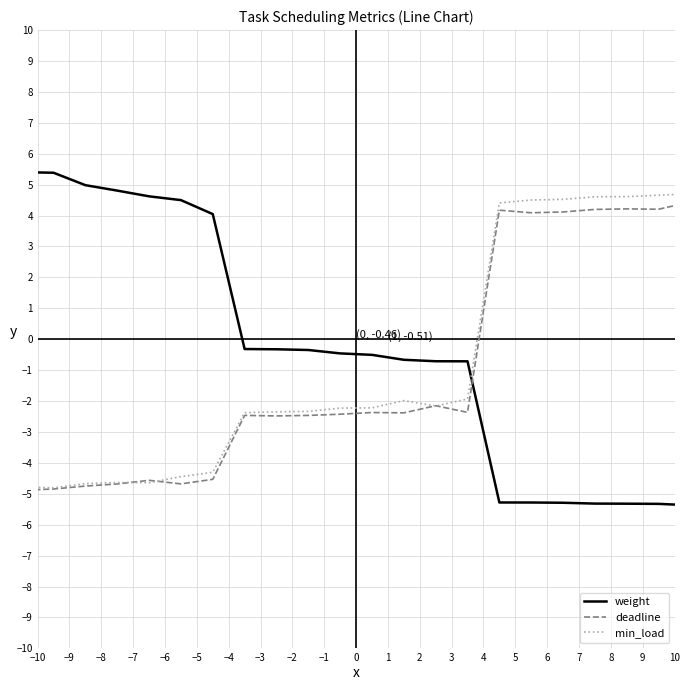

What is the lowest value of the deadline series?

-4.9